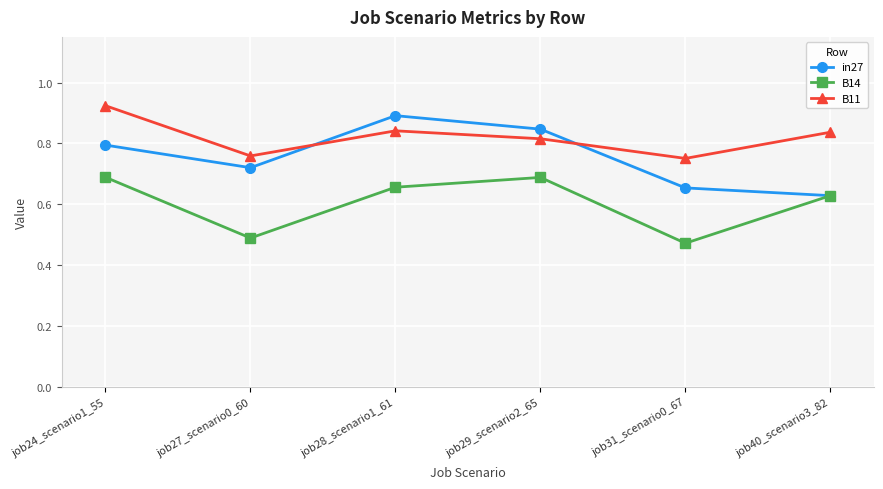

What is the label of the 2nd point from the left?

job27_scenario0_60